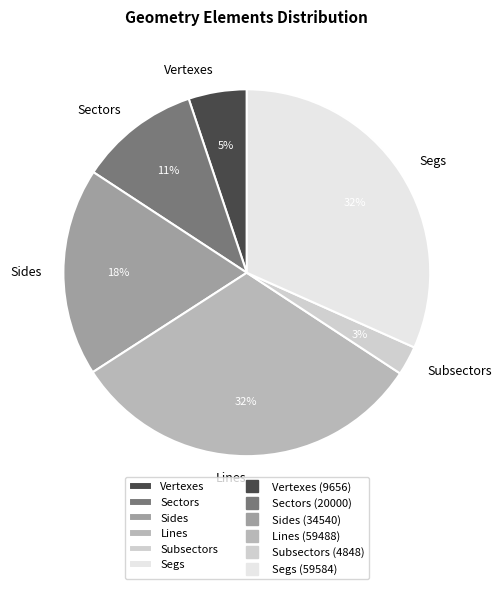

To the nearest percent, what is the difference between the Segs and Sectors slice percentages?

21%